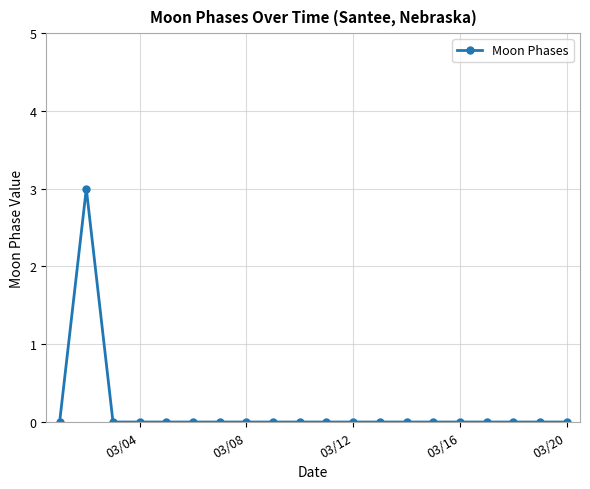

What is the difference between the maximum and second lowest values?

3